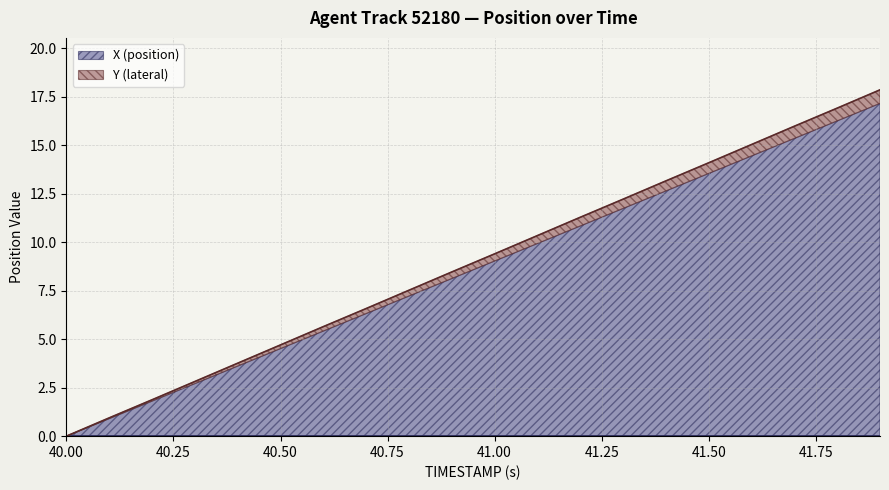

What value does the data have at 41.2?

11.3